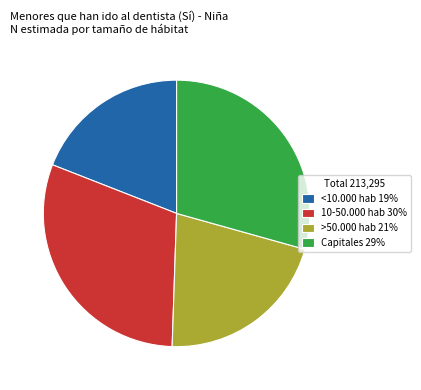

Do 10-50.000 hab 30% and <10.000 hab 19% together represent more than half of the pie?

No